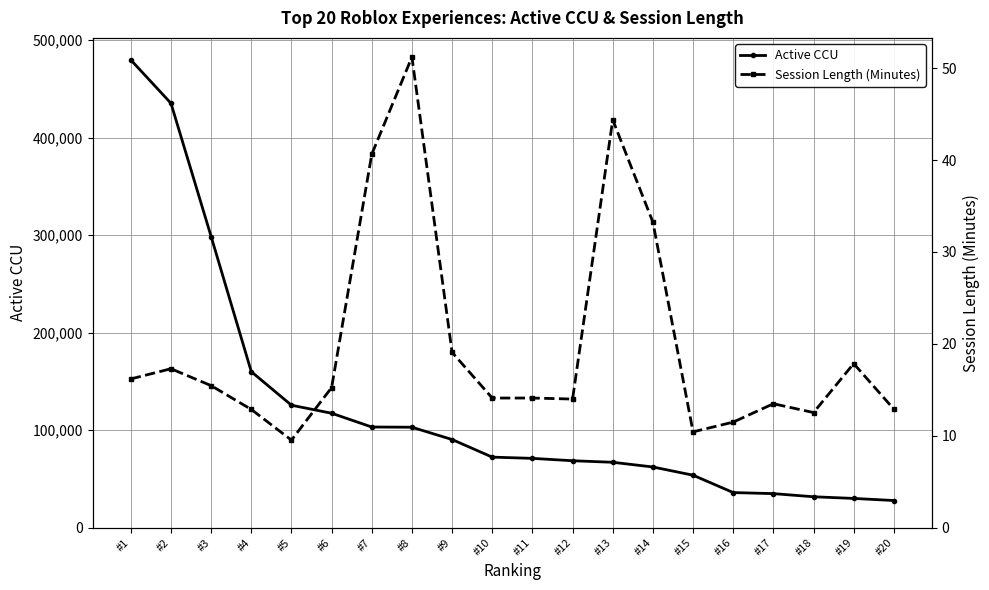

How many lines are shown in the chart?

2